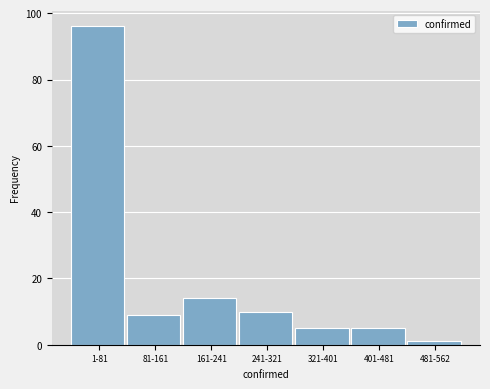

Reading left to right, extract all data points from this chart.

1-81=96	81-161=9	161-241=14	241-321=10	321-401=5	401-481=5	481-562=1